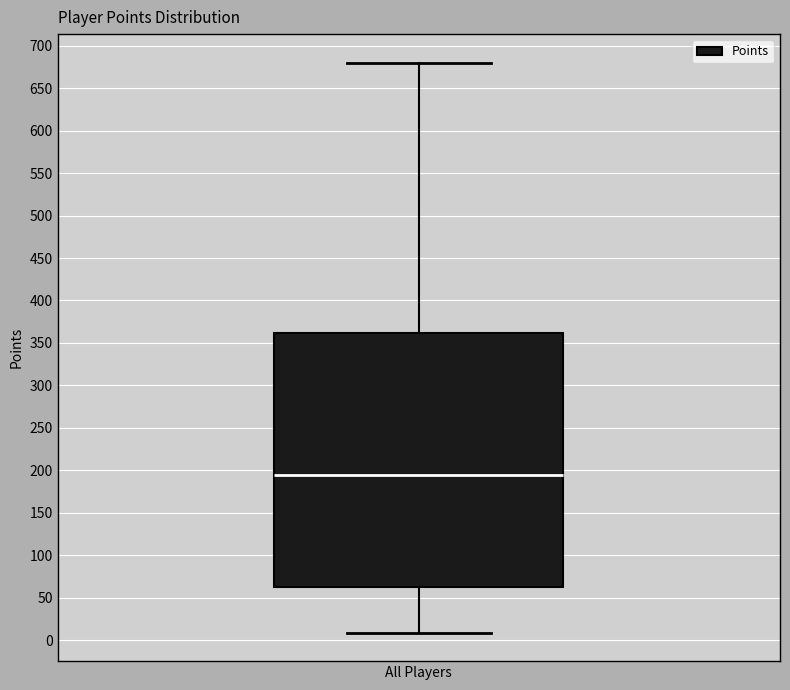

Where is the upper edge of the box for All Players on the y-axis? The values are not printed on the chart, so give them approximately, as read against the axis.

360